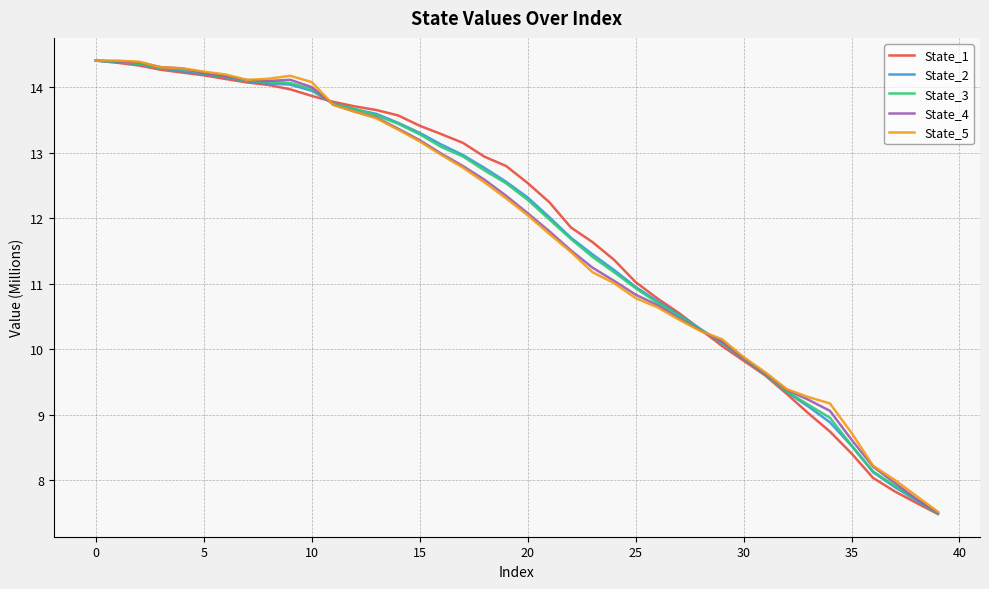

What is the minimum value for State_2?

7.5